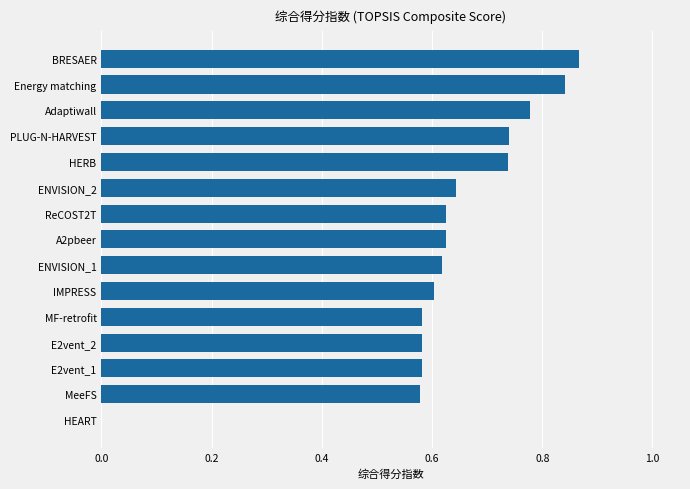

True or false: the data shows 0.6 at E2vent_1.

True